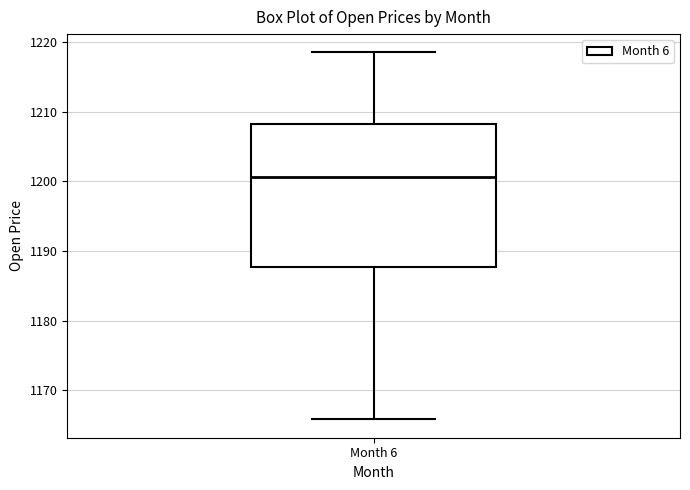

Read this box plot against the y-axis: the position of the median line, the range covered by the box, and the ends of both whiskers. The values are not printed on the chart, so give them approximately, as read against the axis.

median 1201, box 1188 to 1208, whiskers 1166 to 1219